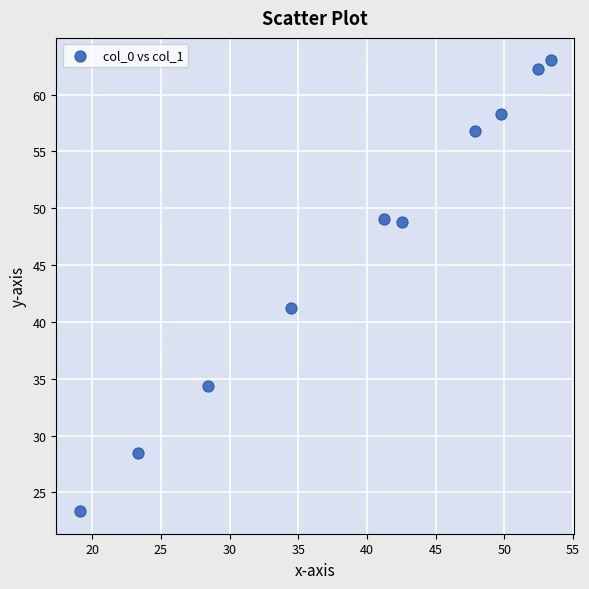

What is the average Y value?

46.6